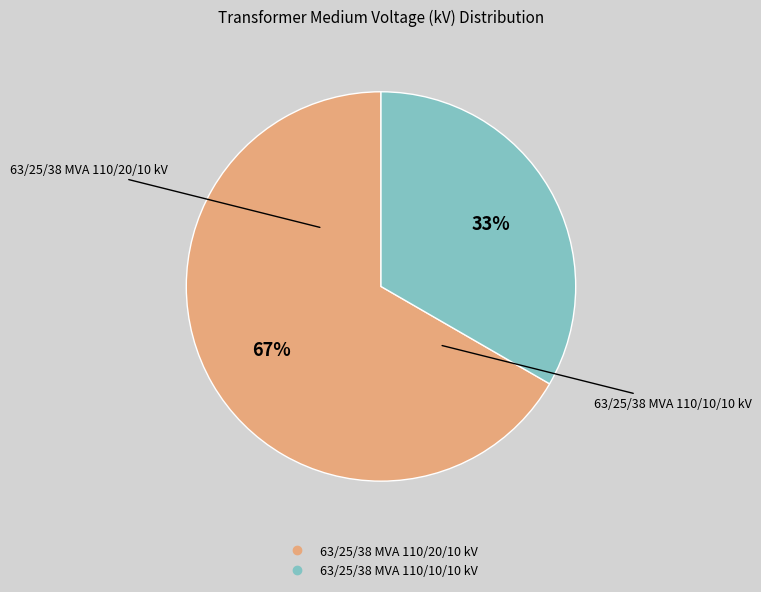

Which category has the smallest portion of the pie?

63/25/38 MVA 110/10/10 kV